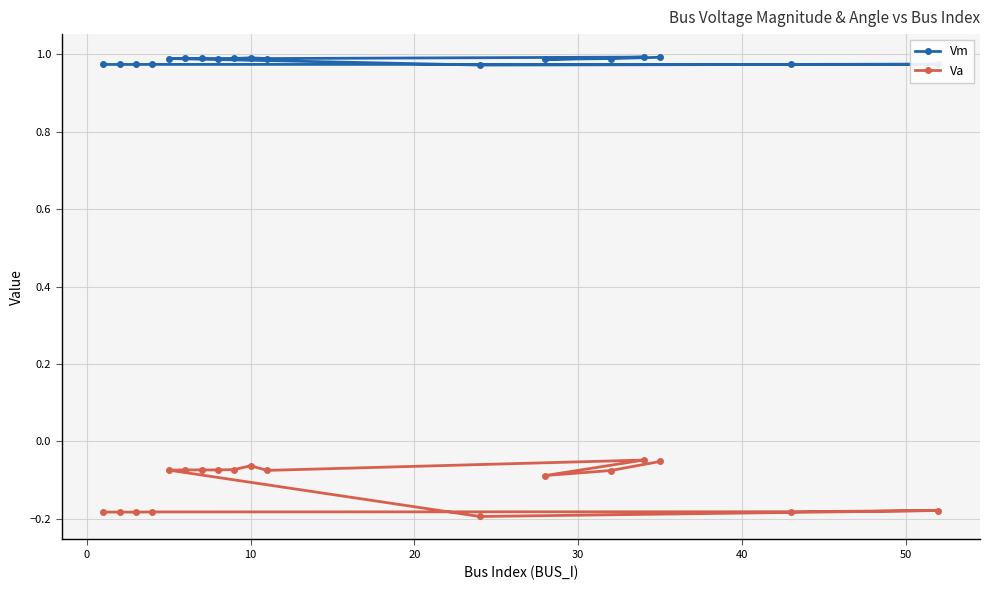

Which series has the largest total across all categories?

Vm